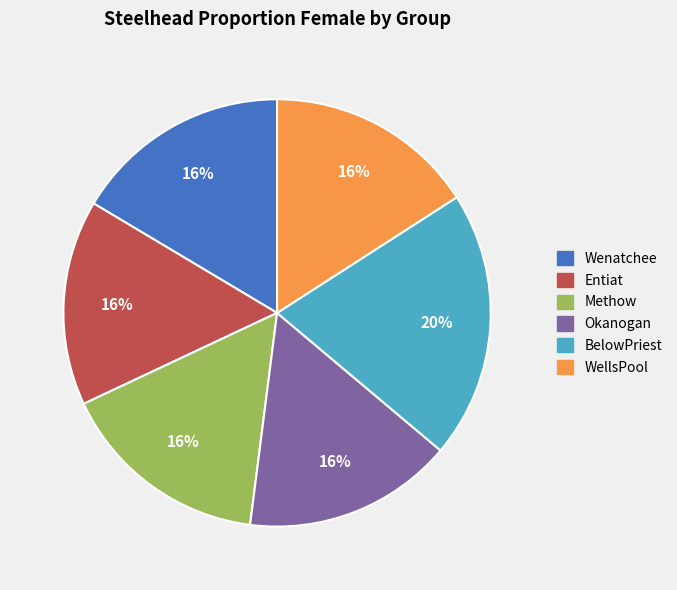

Is it true that Entiat is 21% of the pie?

False